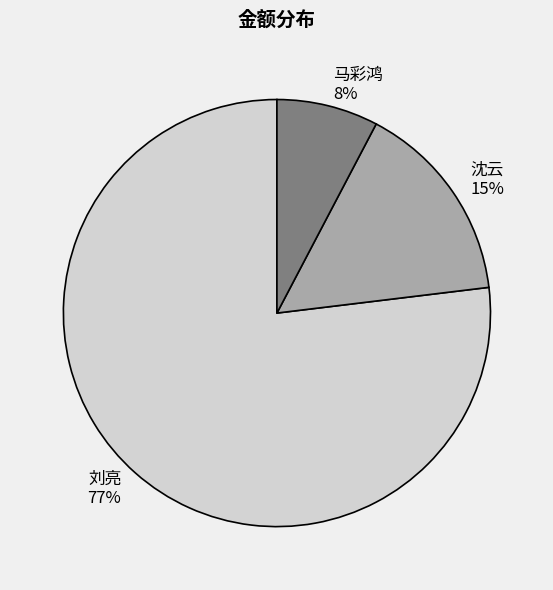

Which slice is the largest?

刘亮